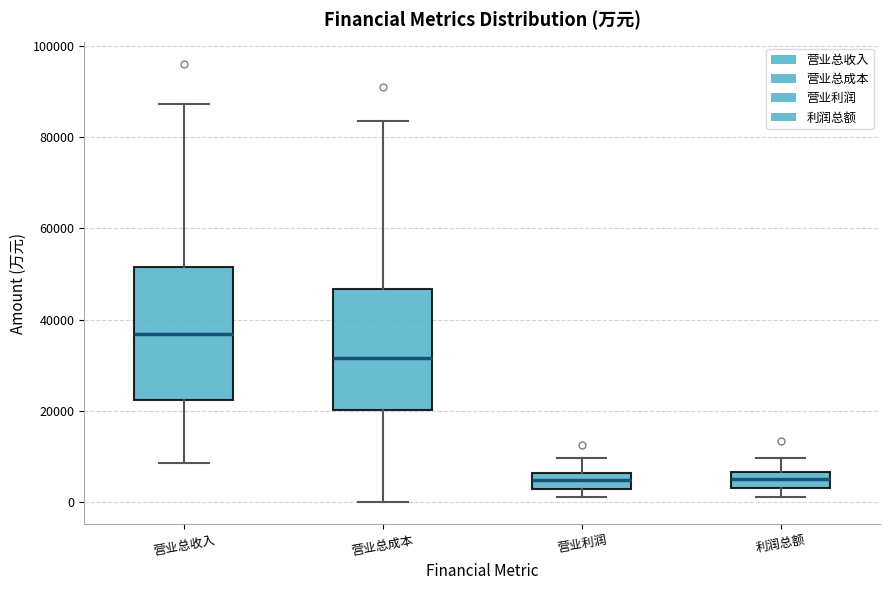

Reading left to right, transcribe this box plot: for each box, give where its median line is, the range the box spans, and where its two whiskers end, as read against the y-axis. The values are not printed on the chart, so give them approximately, as read against the axis.

营业总收入: median 36000, box 22000 to 52000, whiskers 8000 to 88000
营业总成本: median 32000, box 20000 to 46000, whiskers 0 to 84000
营业利润: median 4000, box 2000 to 6000, whiskers 2000 (below the box's lower edge) to 10000
利润总额: median 4000 (inside the box), box 4000 to 6000, whiskers 2000 to 10000